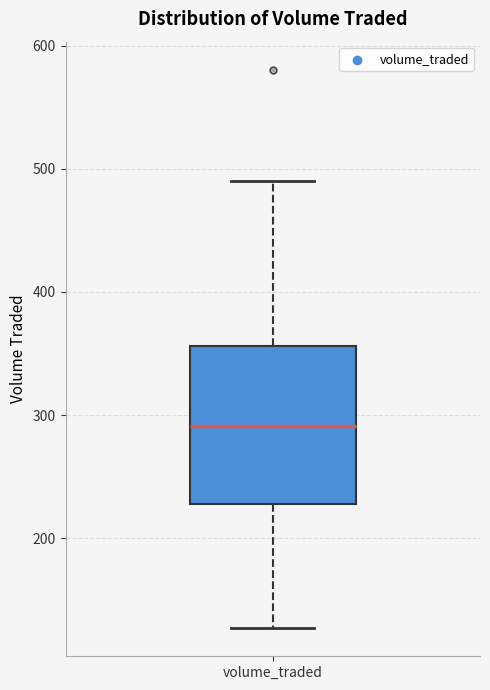

Read this box plot against the y-axis: the position of the median line, the range covered by the box, and the ends of both whiskers. The values are not printed on the chart, so give them approximately, as read against the axis.

median 290, box 230 to 360, whiskers 130 to 490